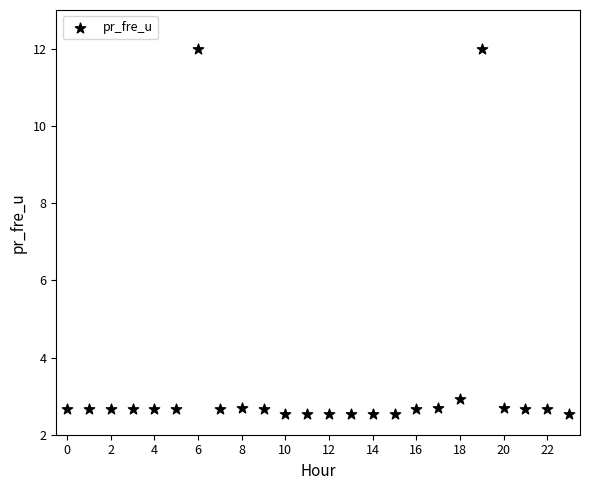

What is the range of Y values (max minus min)?

9.5